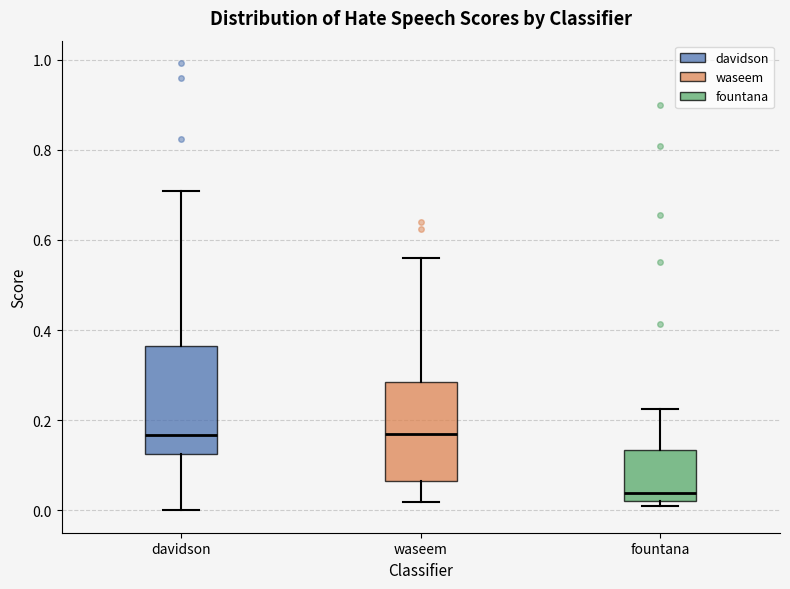

Which box has the lowest median line?

fountana